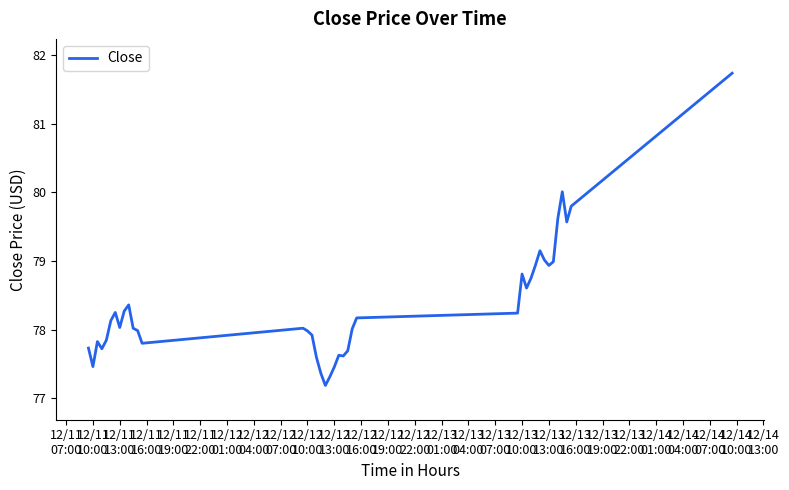

What is the smallest value displayed?

77.2